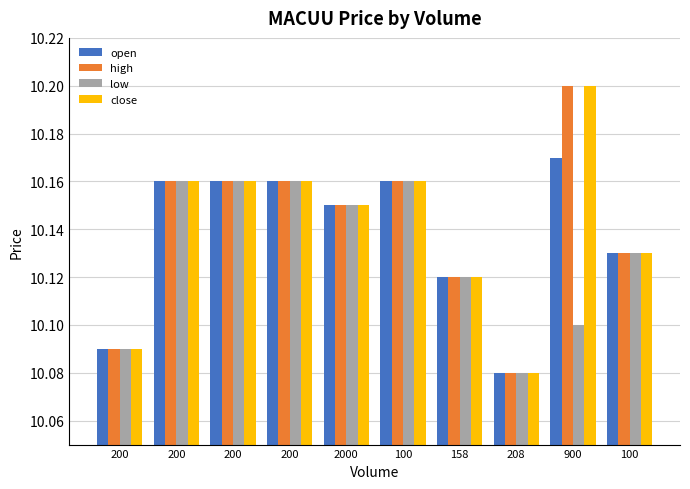

Count the open values in the range 10 to 11.

10